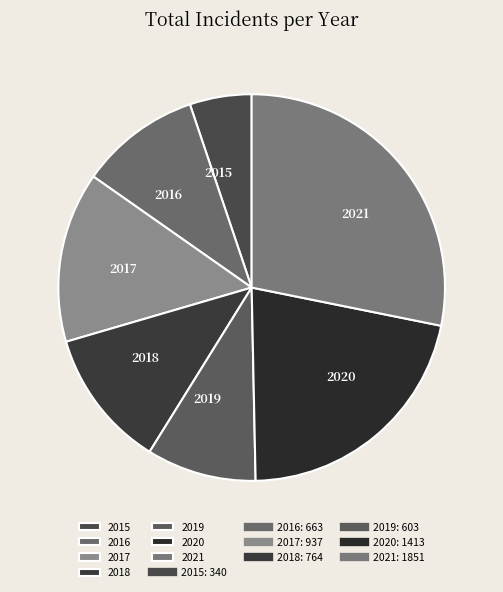

Count the number of slices in the pie.

7